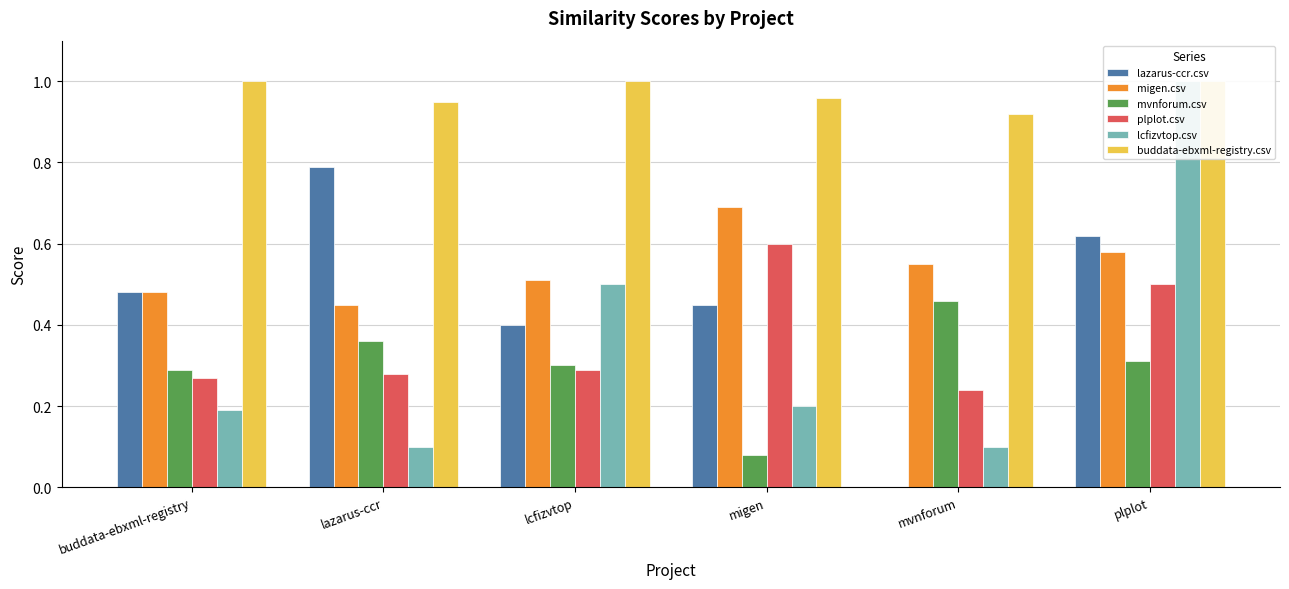

What is the label of the 2nd bar from the left?

lazarus-ccr